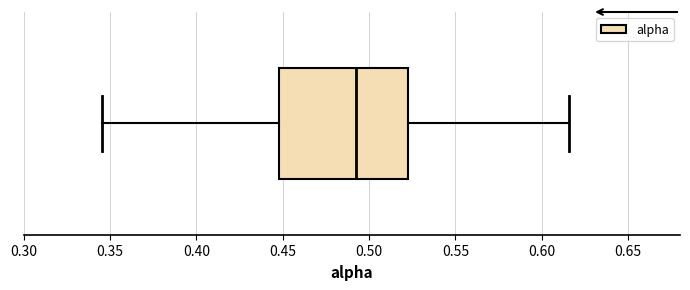

Read this box plot against the x-axis: the position of the median line, the range covered by the box, and the ends of both whiskers. The values are not printed on the chart, so give them approximately, as read against the axis.

median 0.490, box 0.450 to 0.520, whiskers 0.345 to 0.615